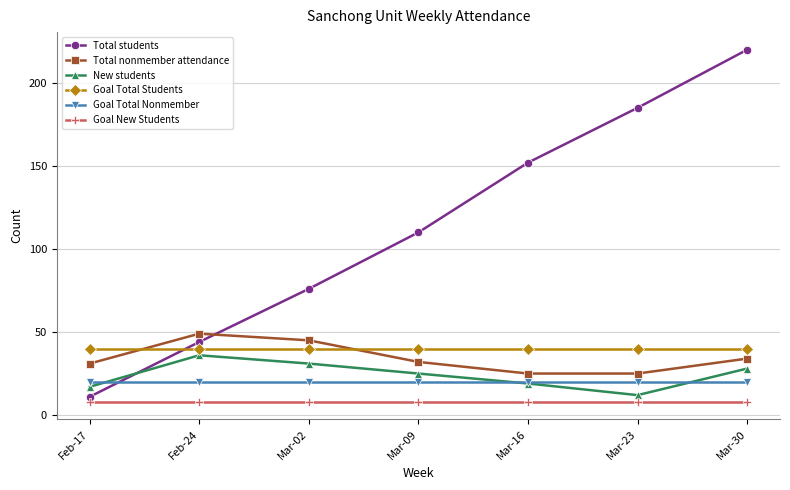

At which category does the chart reach its peak across all series?

Mar-30